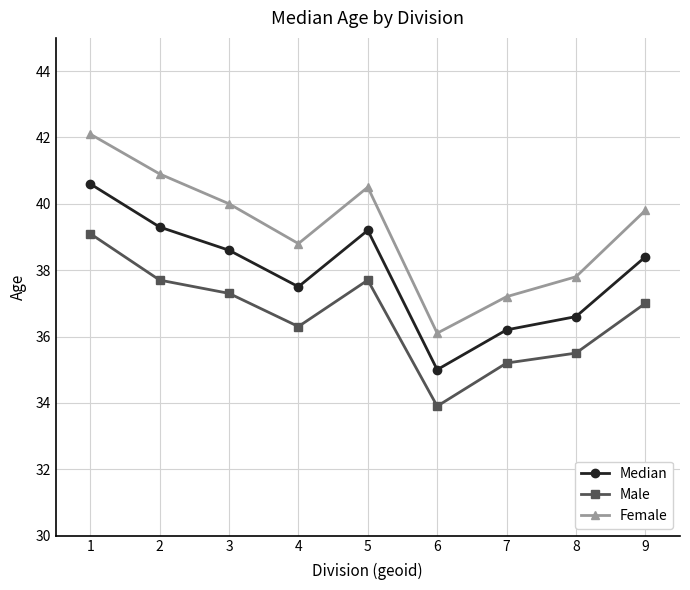

Which series has the largest total across all categories?

Female